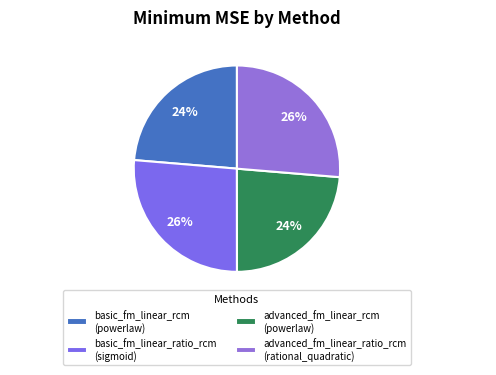

What is the ratio of the value at basic_fm_linear_ratio_rcm (sigmoid) to the value at advanced_fm_linear_ratio_rcm (rational_quadratic)?

1.0